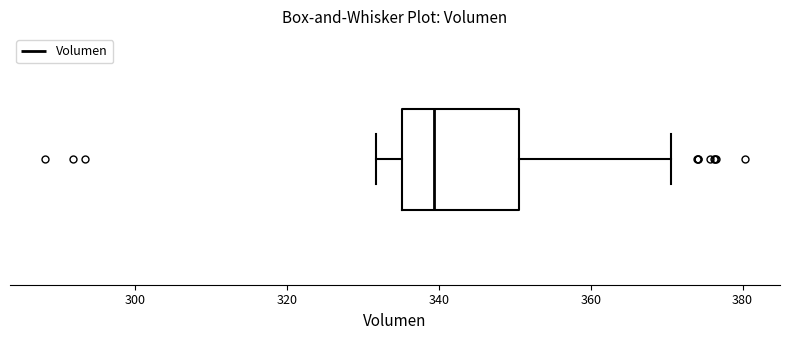

Read this box plot against the x-axis: the position of the median line, the range covered by the box, and the ends of both whiskers. The values are not printed on the chart, so give them approximately, as read against the axis.

median 340, box 336 to 350, whiskers 332 to 370